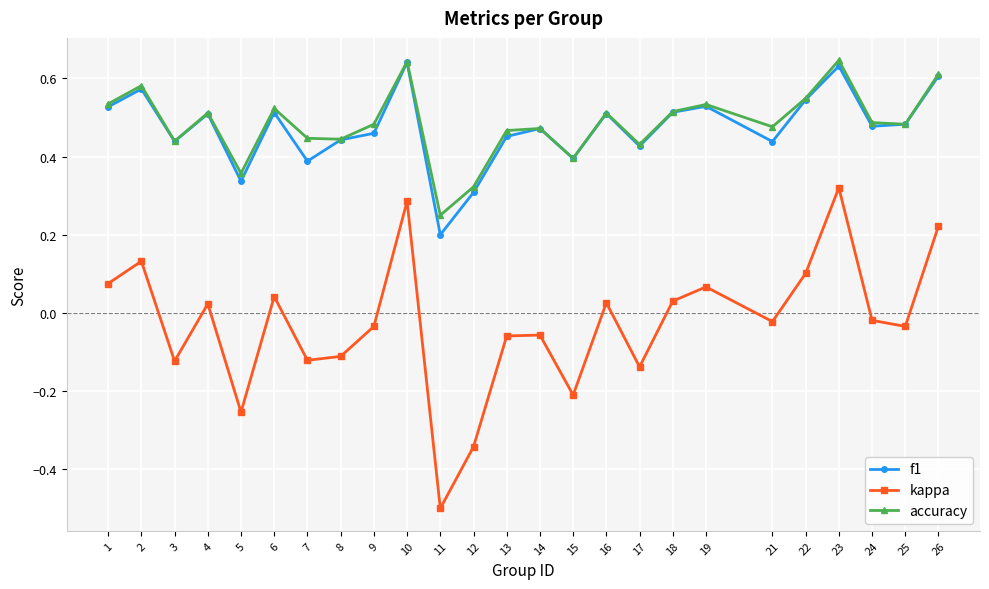

Count the accuracy values in the range 0 to 1.

25